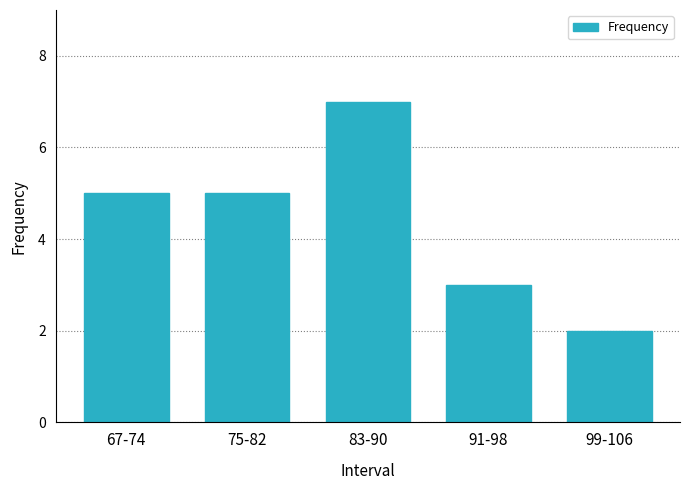

Reading left to right, extract all data points from this chart.

67-74=5	75-82=5	83-90=7	91-98=3	99-106=2